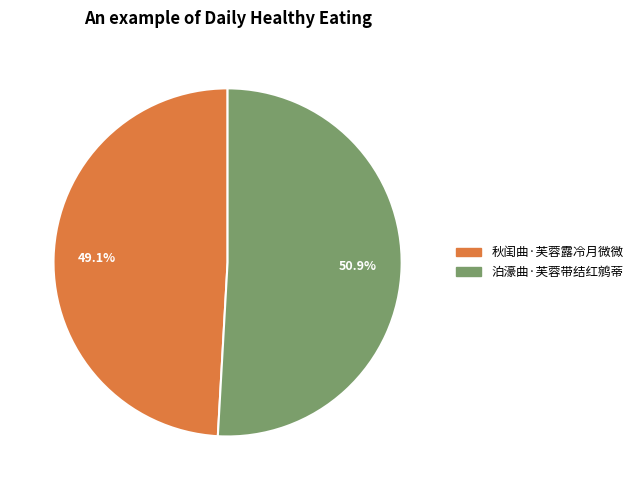

How much of the chart is everything except 秋闺曲·芙蓉露冷月微微?

50.9%